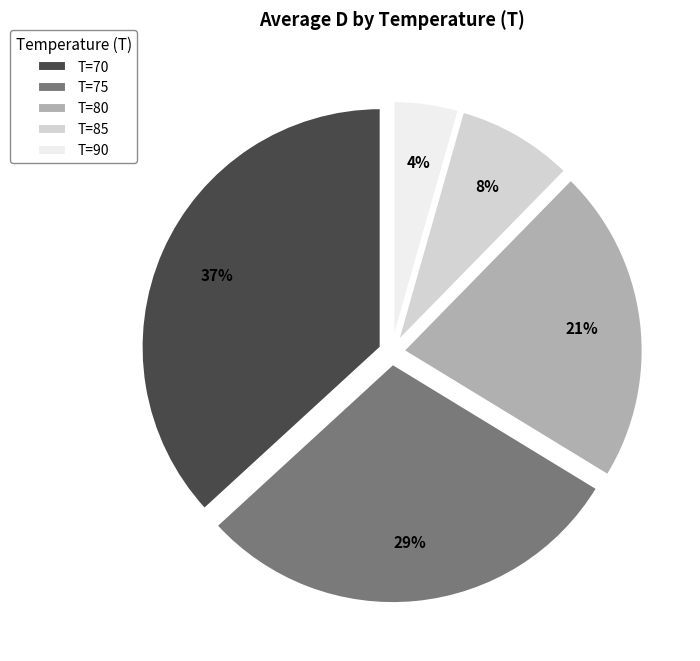

Count the number of slices in the pie.

5